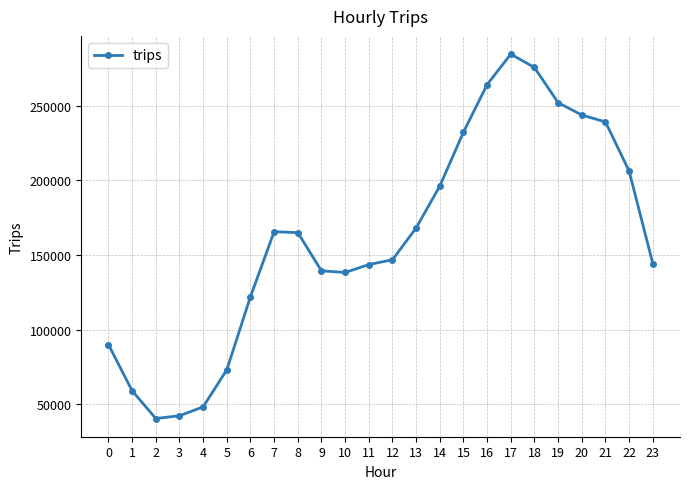

How many lines are shown in the chart?

1